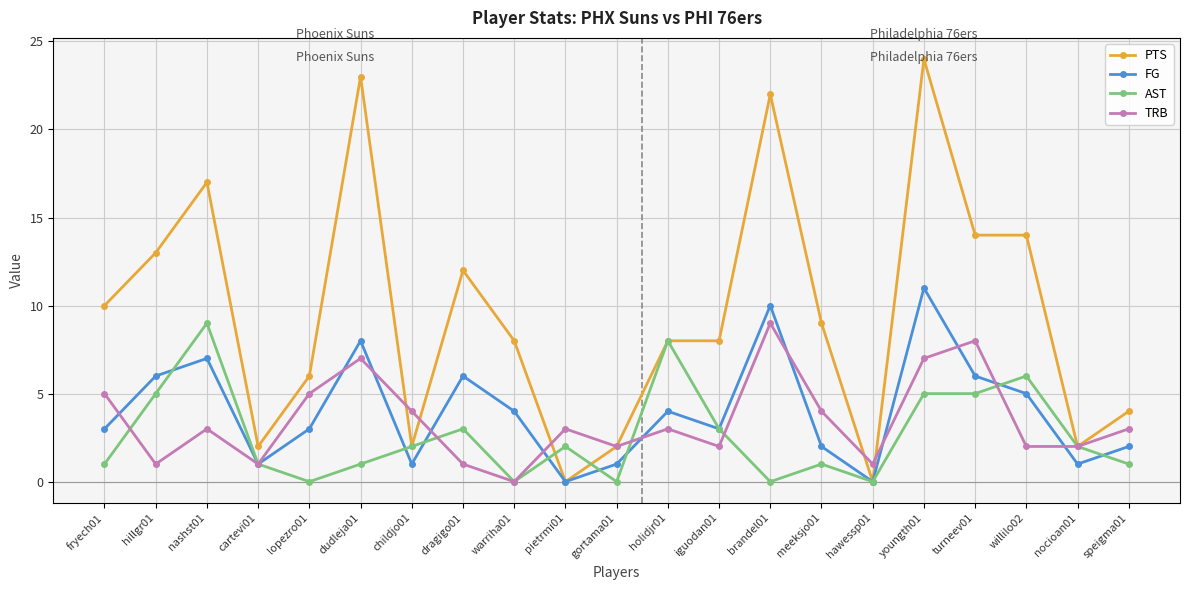

What is the sum of all FG values?

84